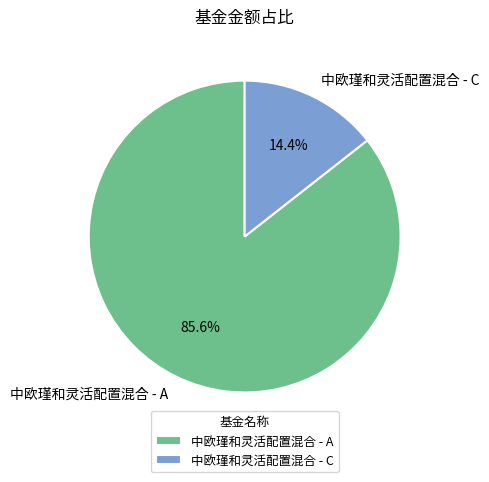

Is the sum of 中欧瑾和灵活配置混合 - C and 中欧瑾和灵活配置混合 - A greater than half?

Yes